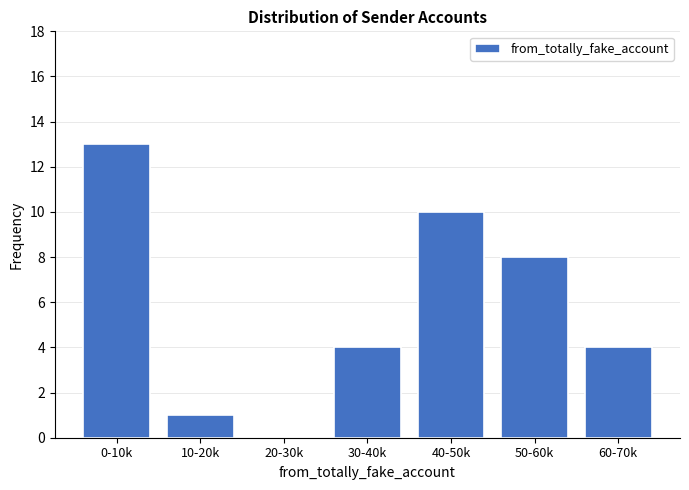

Reading right to left, what are all the values shown in this chart?

60-70k=4	50-60k=8	40-50k=10	30-40k=4	20-30k=0	10-20k=1	0-10k=13